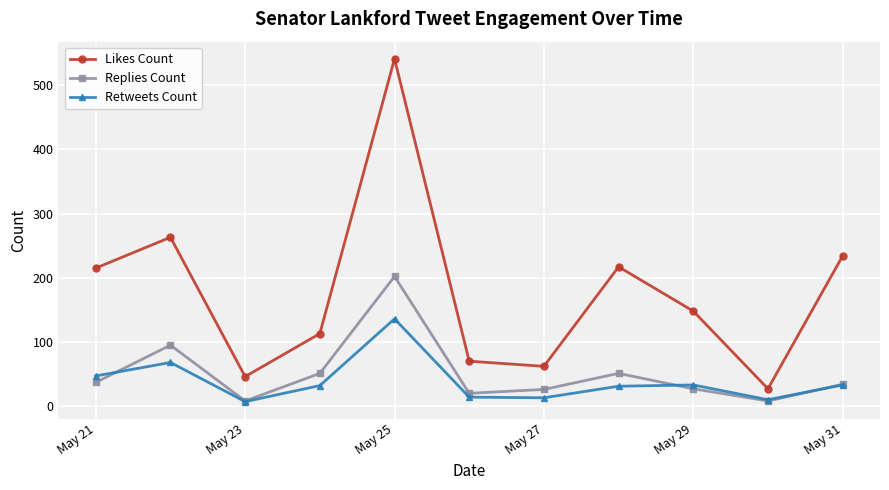

What is the maximum value for Replies Count?

202